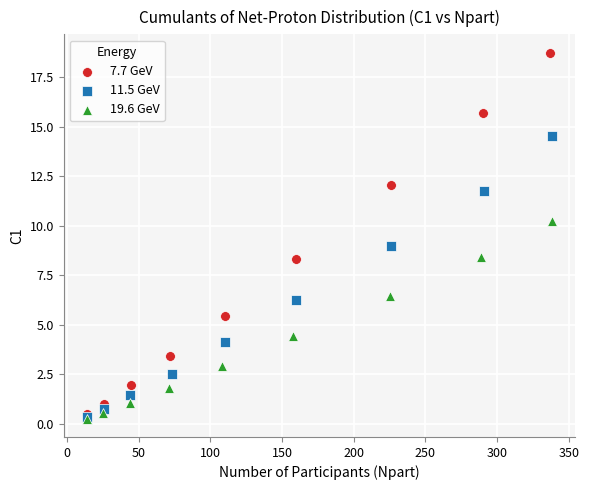

Which series contains the highest Y value?

7.7 GeV